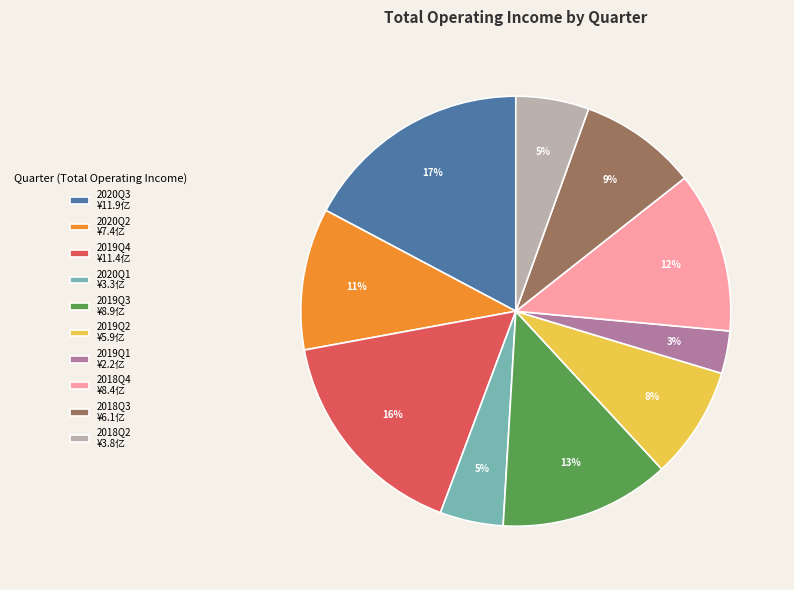

Between 2019Q1 ¥2.2亿 and 2018Q3 ¥6.1亿, which is larger?

2018Q3 ¥6.1亿